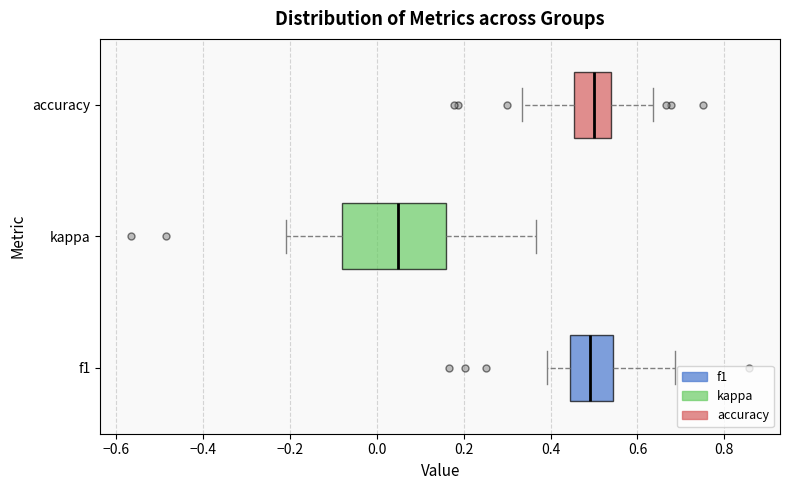

Reading bottom to top, transcribe this box plot: for each box, give where its median line is, the range the box spans, and where its two whiskers end, as read against the x-axis. The values are not printed on the chart, so give them approximately, as read against the axis.

f1: median 0.50, box 0.44 to 0.54, whiskers 0.40 to 0.68
kappa: median 0.04, box -0.08 to 0.16, whiskers -0.20 to 0.36
accuracy: median 0.50, box 0.46 to 0.54, whiskers 0.34 to 0.64